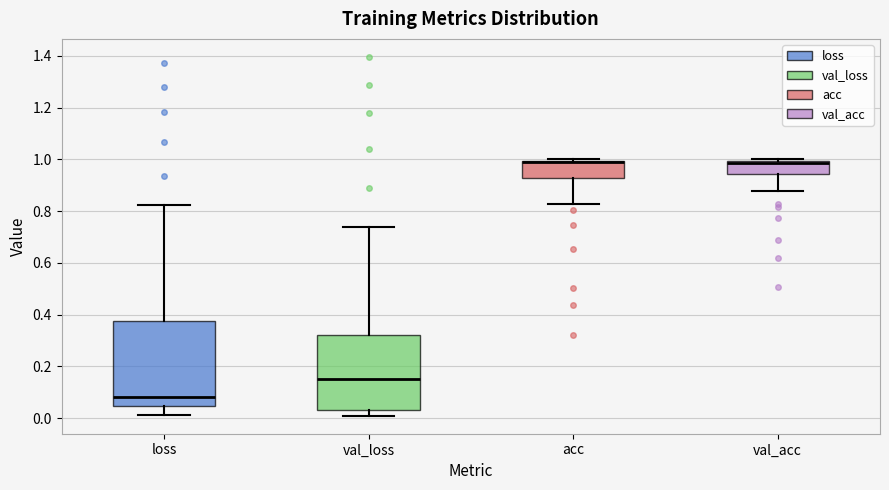

Where does the median line of the box for val_loss sit on the y-axis? The values are not printed on the chart, so give them approximately, as read against the axis.

0.16